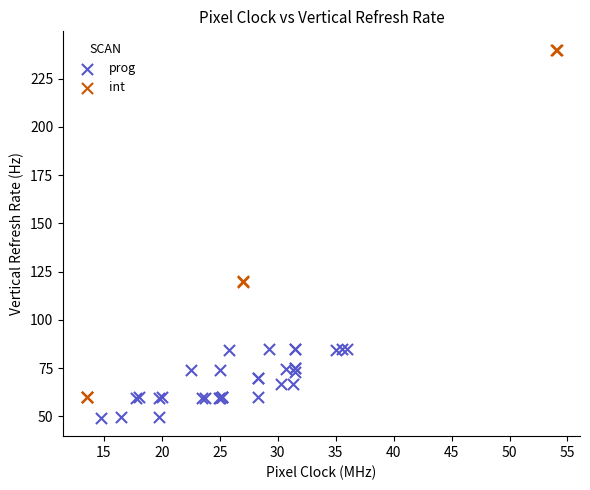

Which series has the largest Y range (max minus min)?

int